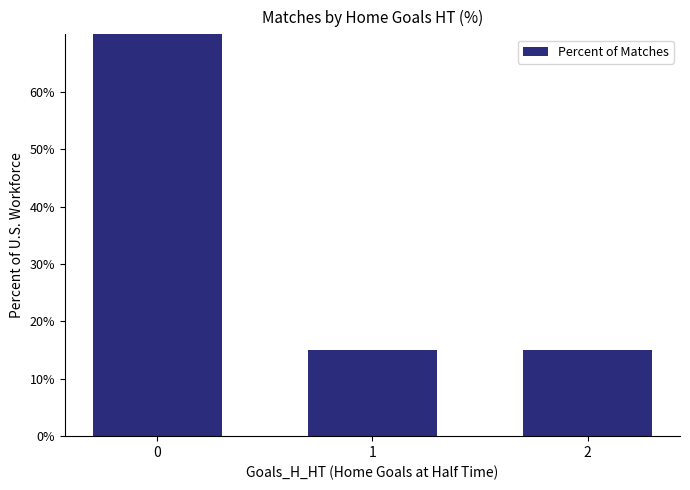

What is the smallest value displayed?

15